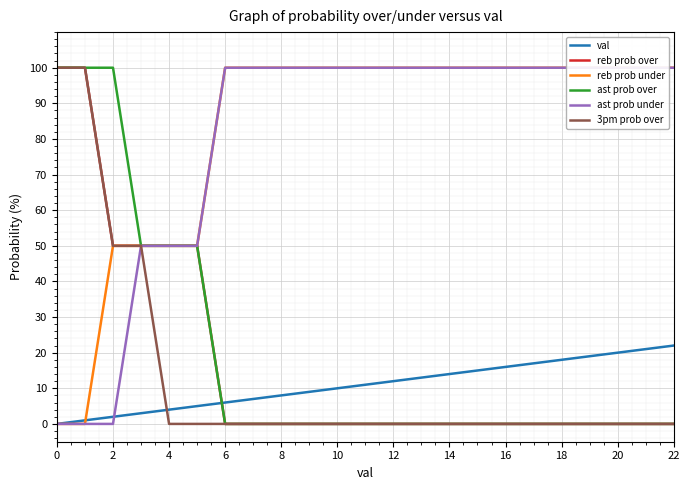

What is the difference between the second highest and second lowest values in the val series?

20